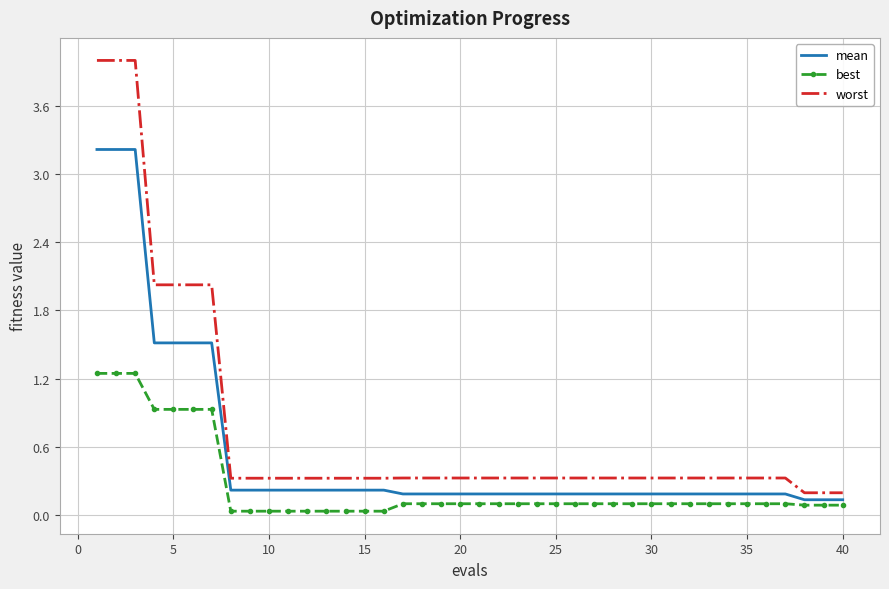

List the series in order of their peak value, highest first.

worst, mean, best